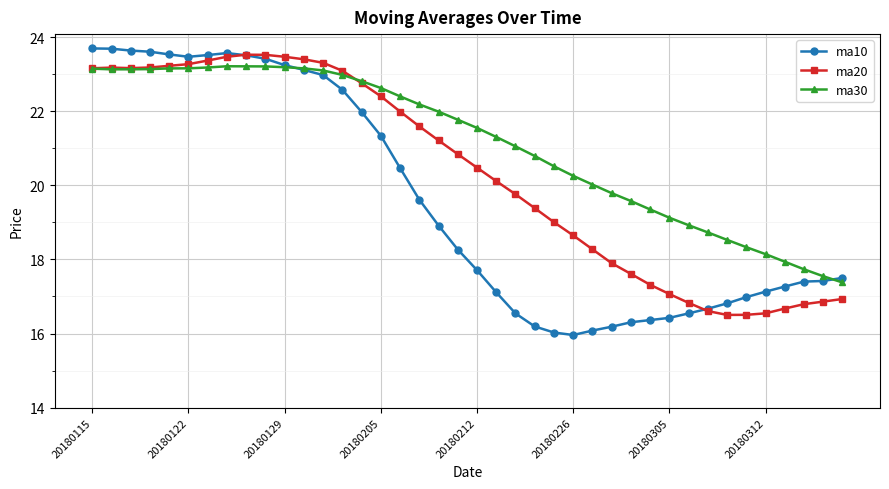

How many intersections are there between ma10 and ma30?

2